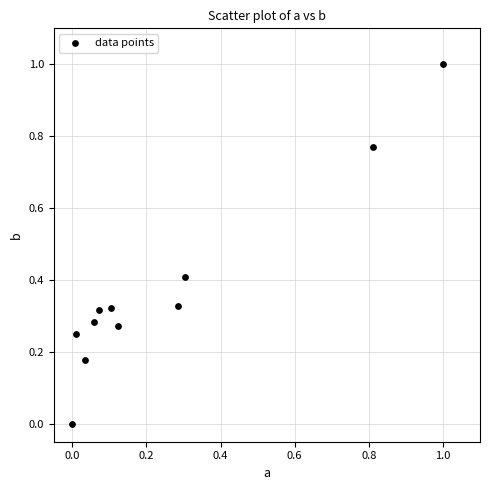

What is the average Y value?

0.4